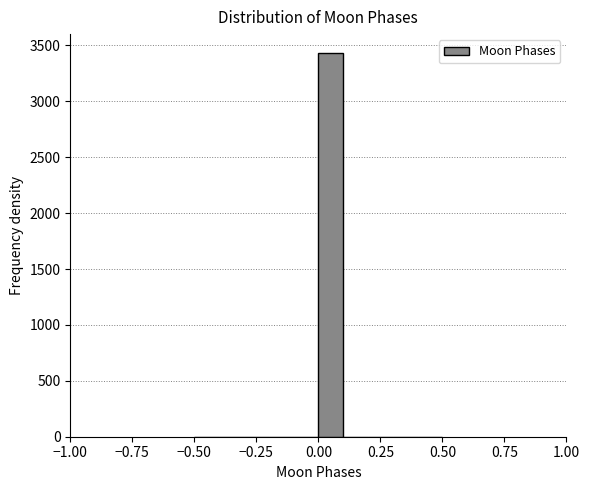

Around what value on the x-axis is the tallest bar? Give the approximate position of its centre, as read against the axis.

0.05